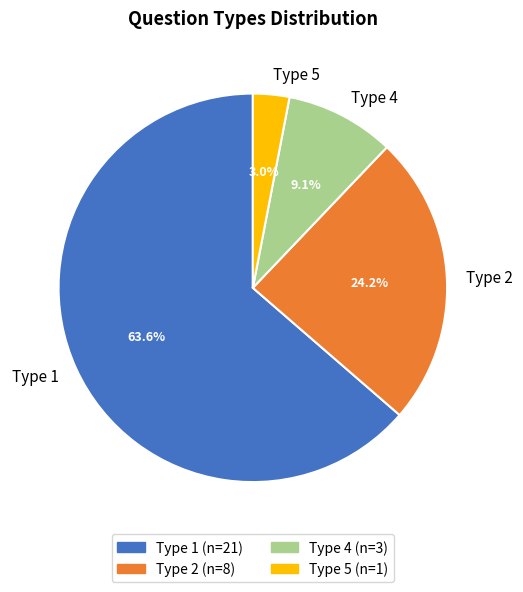

Is Type 5 the majority of the pie?

No